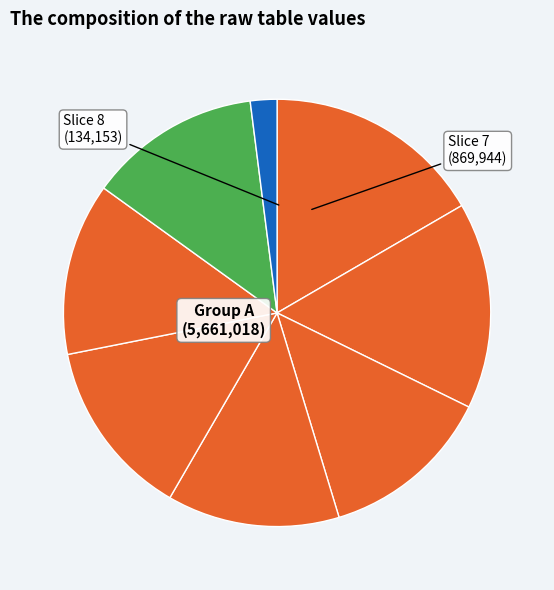

How many slices are in this pie chart?

8